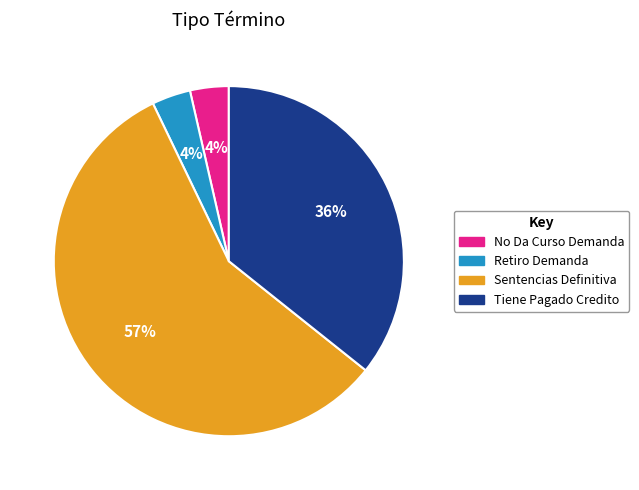

To the nearest percent, what percentage of the pie is Retiro Demanda?

4%